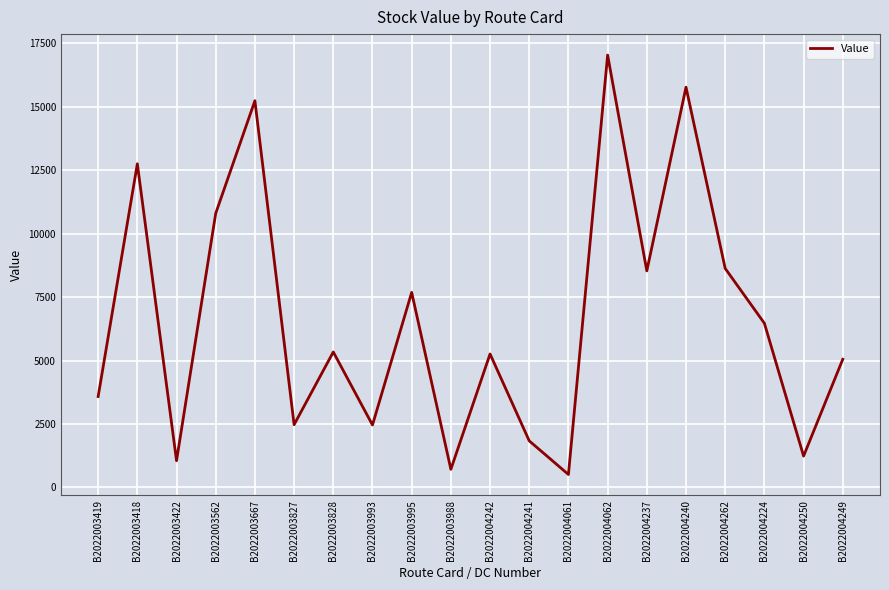

Is it true that the value at B2022004242 is 5257.8?

True